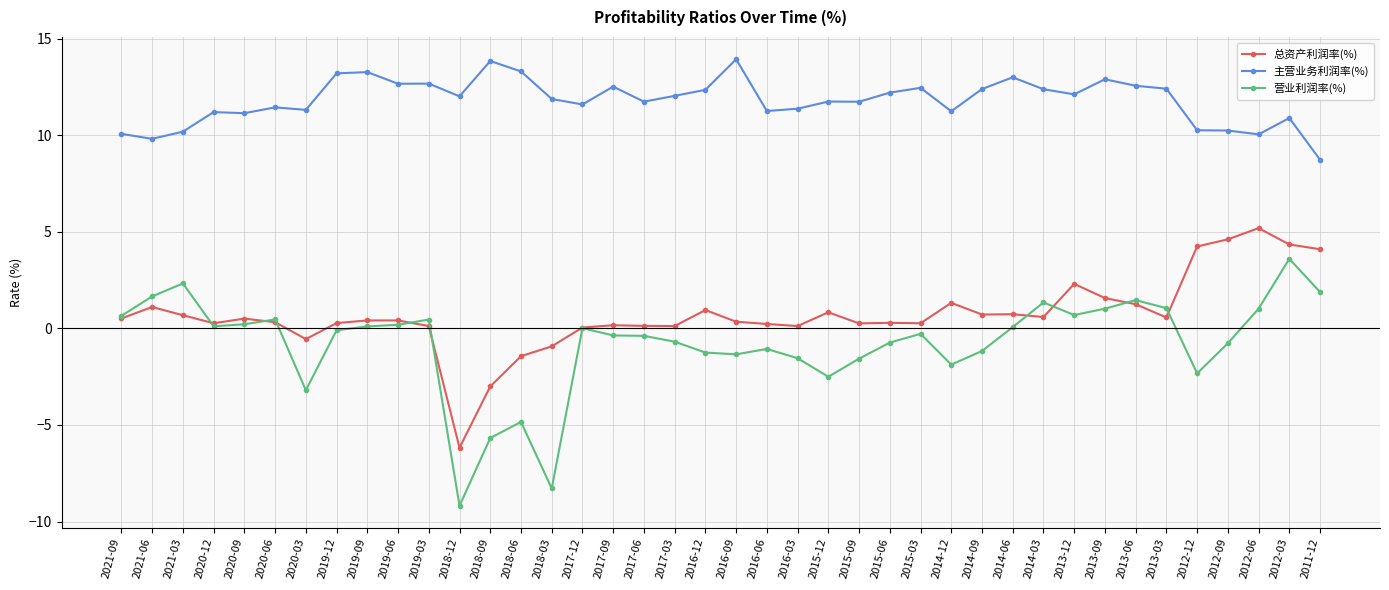

What is the total value across all series at 2021-06?

12.6